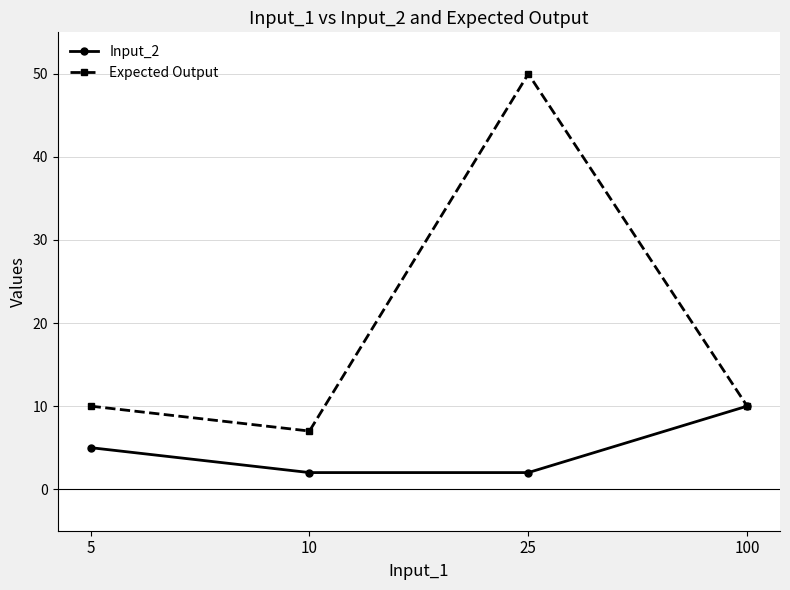

Which series has the widest spread of values?

Expected Output